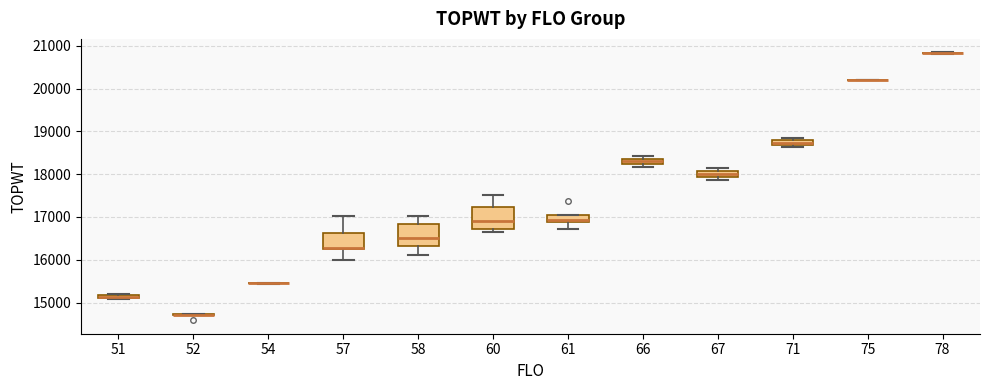

Where is the lower edge of the box at x = 67 on the y-axis? The values are not printed on the chart, so give them approximately, as read against the axis.

17900